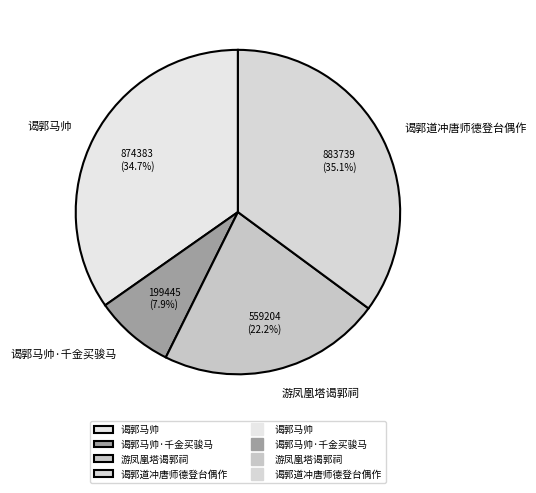

Does any single category account for the majority?

No